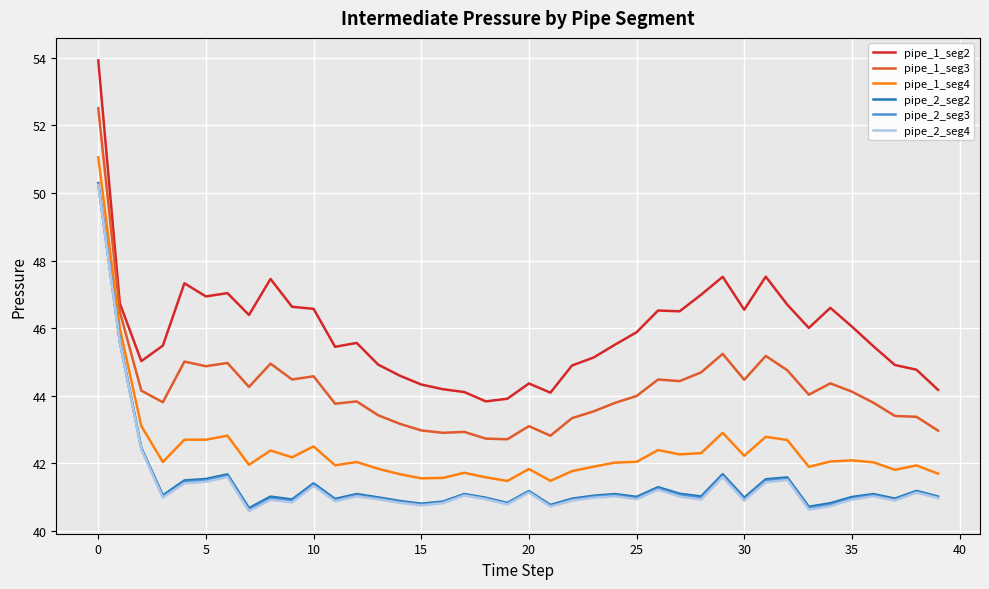

Which series has the largest total across all categories?

pipe_1_seg2